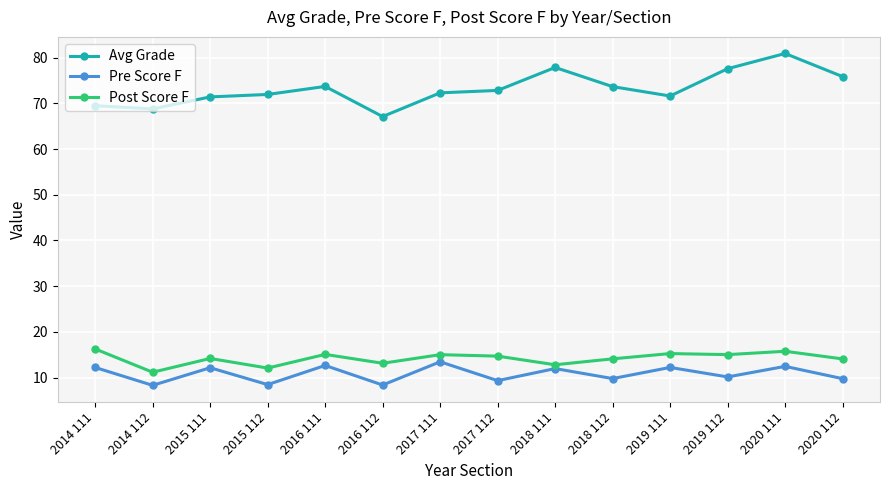

Is the value of Post Score F at 2017 111 greater than the value of Pre Score F at 2016 112?

Yes